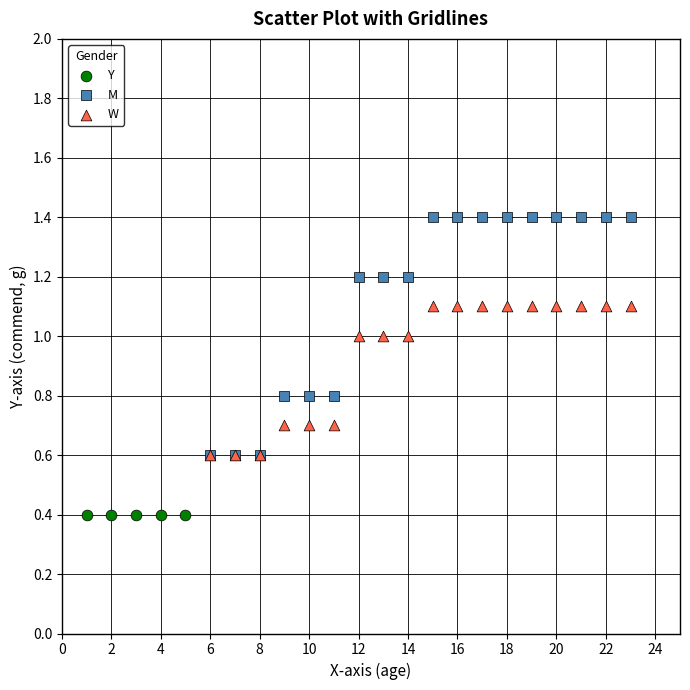

Which series reaches the minimum Y coordinate?

Y